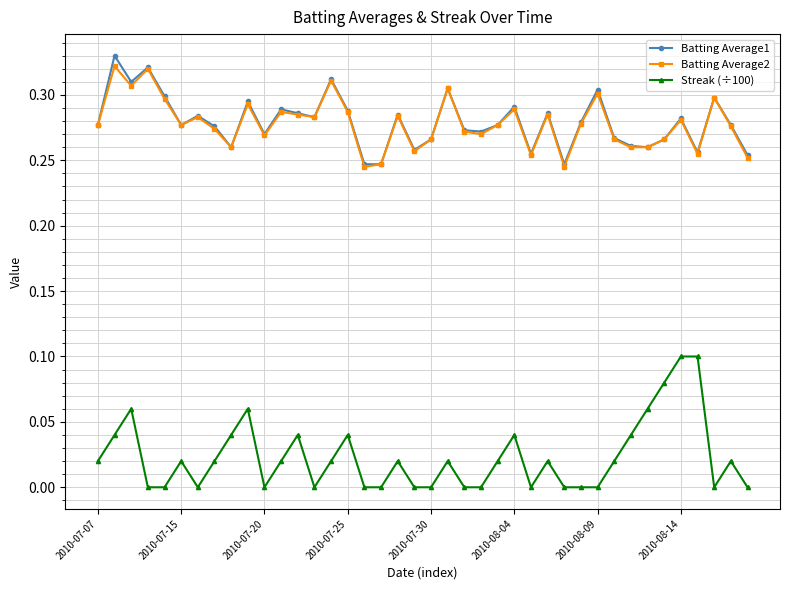

True or false: Streak (÷100) and Batting Average2 cross at least once.

False